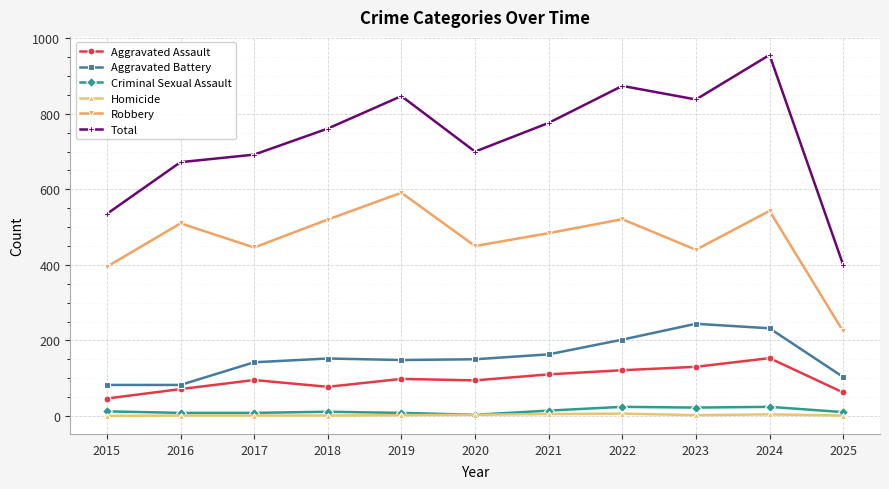

True or false: Aggravated Assault and Homicide intersect in this chart.

False